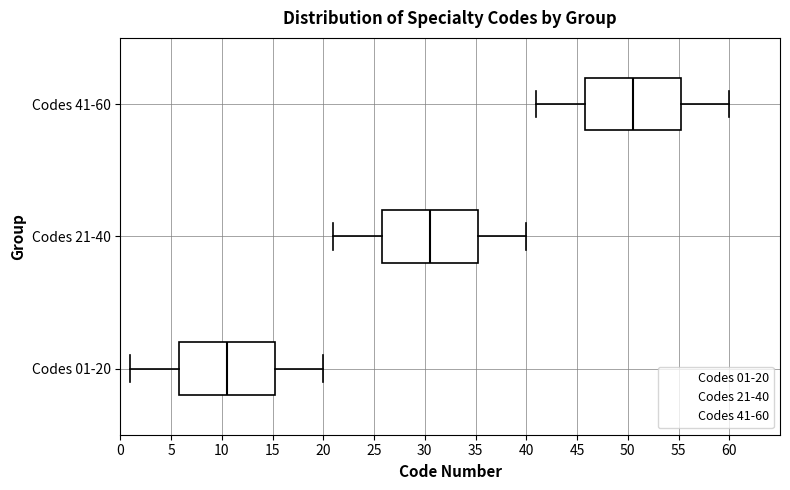

Where does the left whisker of the box for Codes 01-20 end on the x-axis? The values are not printed on the chart, so give them approximately, as read against the axis.

1.0